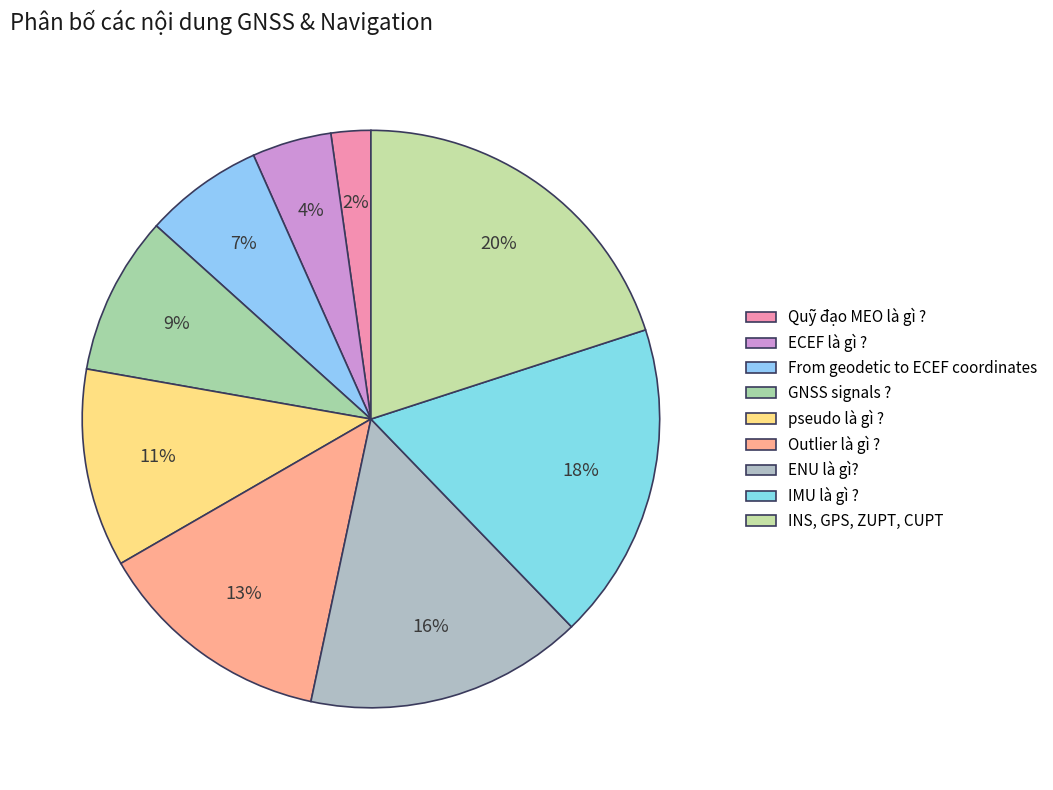

What is the ratio of the value at ENU là gì? to the value at Outlier là gì ??

1.2